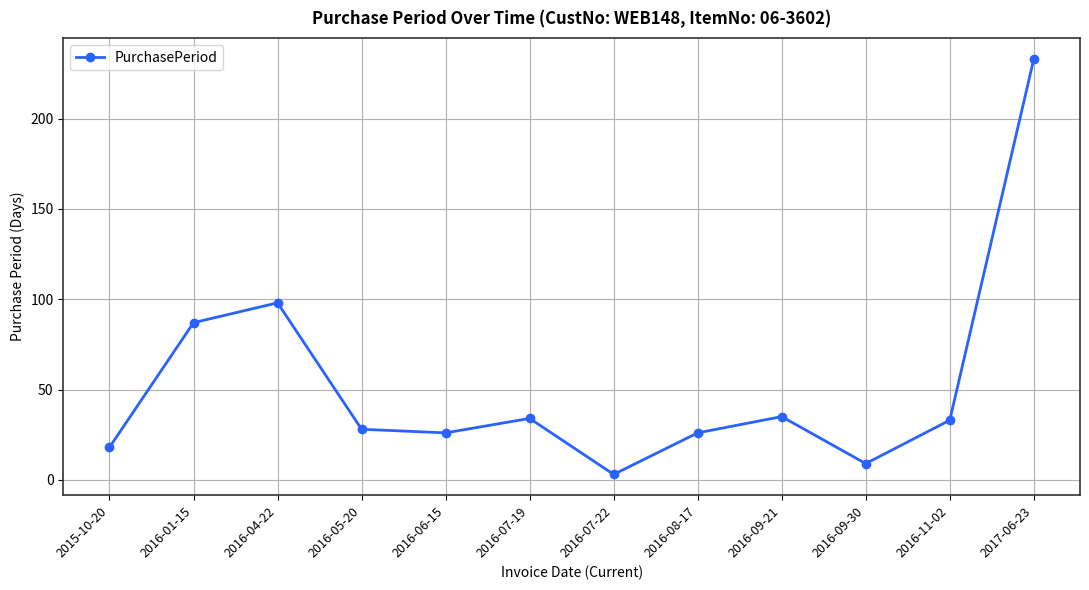

What is the change in value from 2016-01-15 to 2016-05-20?

-59